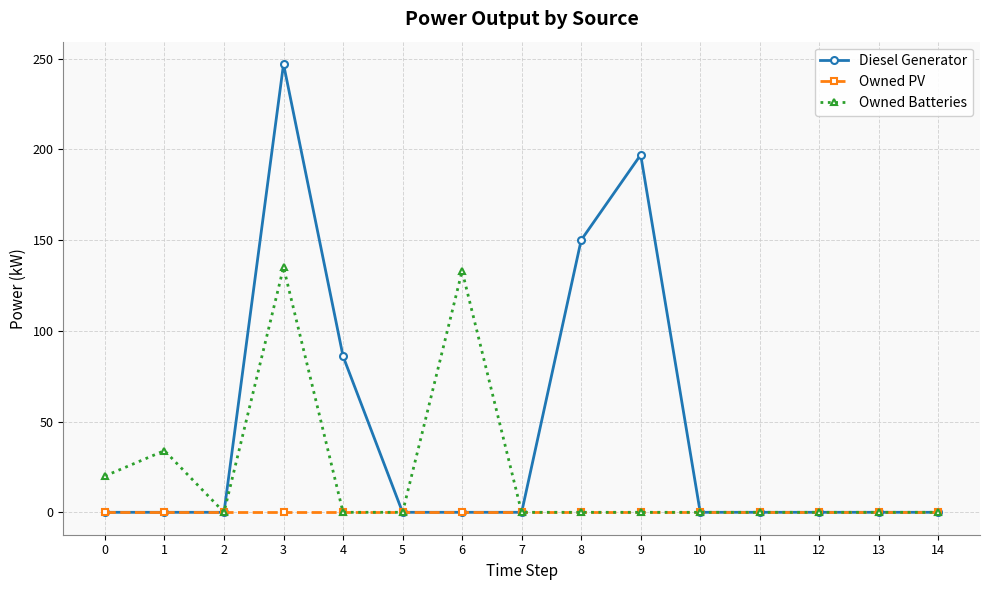

Is it true that Diesel Generator equals -115 at 7?

False